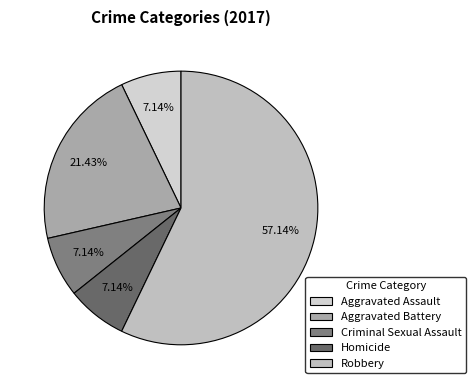

The Criminal Sexual Assault slice represents 7% of the pie. True or false?

True